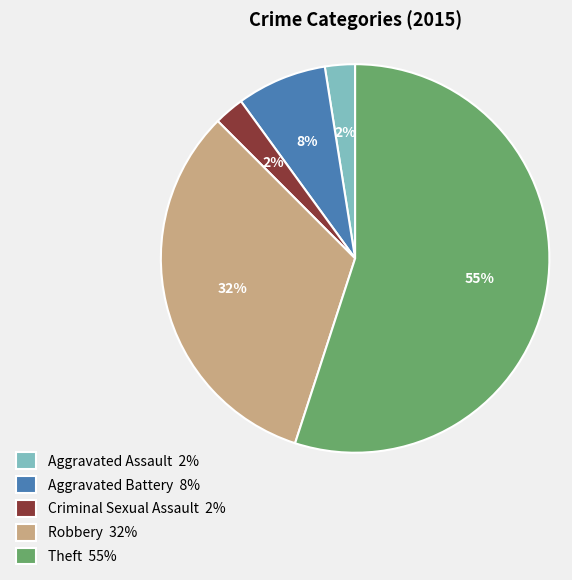

Do Robbery 32% and Theft 55% together represent more than half of the pie?

Yes